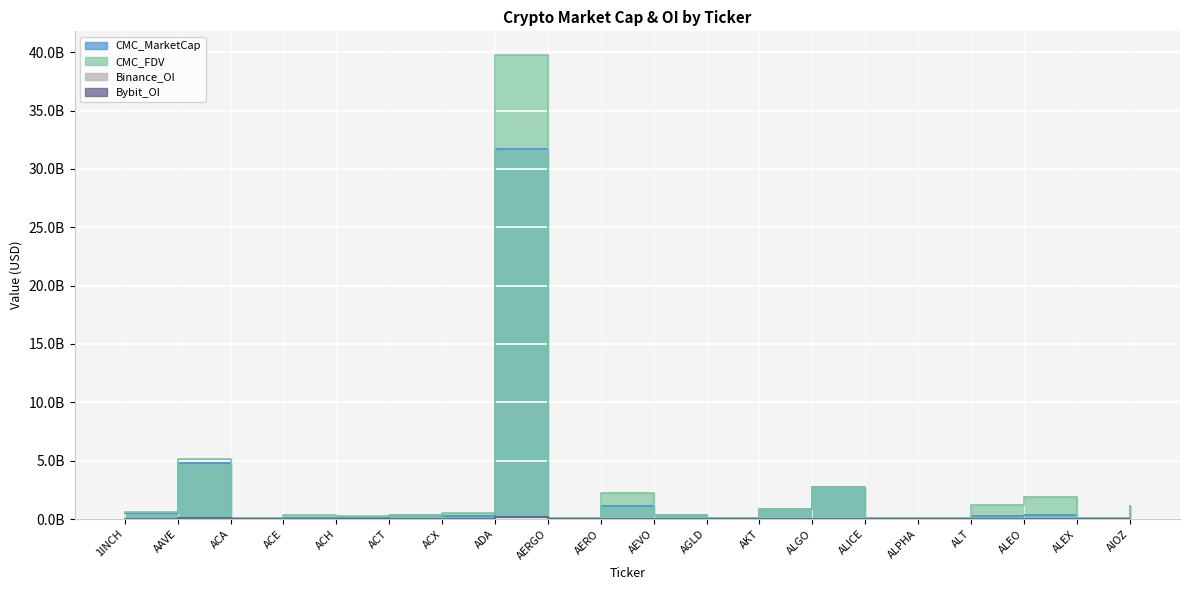

Reading left to right, transcribe all the data shown in this chart.

CMC_MarketCap: 0.5	4.8	0.1	0.1	0.1	0.3	0.2	31.7	0.1	1.1	0.3	0.1	0.8	2.7	0.1	0.1	0.3	0.3	0.1	1.1
CMC_FDV: 0.6	5.1	0.1	0.3	0.2	0.3	0.5	39.8	0.1	2.2	0.4	0.1	0.8	2.7	0.1	0.1	1.2	1.9	0.1	1.1
Binance_OI: 0.0	0.1	0.0	0.0	0.0	0.0	0.0	0.2	0.0	0.0	0.0	0.0	0.0	0.0	0.0	0.0	0.0	0.0	0.0	0.0
Bybit_OI: 0.0	0.1	0.0	0.0	0.0	0.0	0.0	0.2	0.0	0.0	0.0	0.0	0.0	0.0	0.0	0.0	0.0	0.0	0.0	0.0